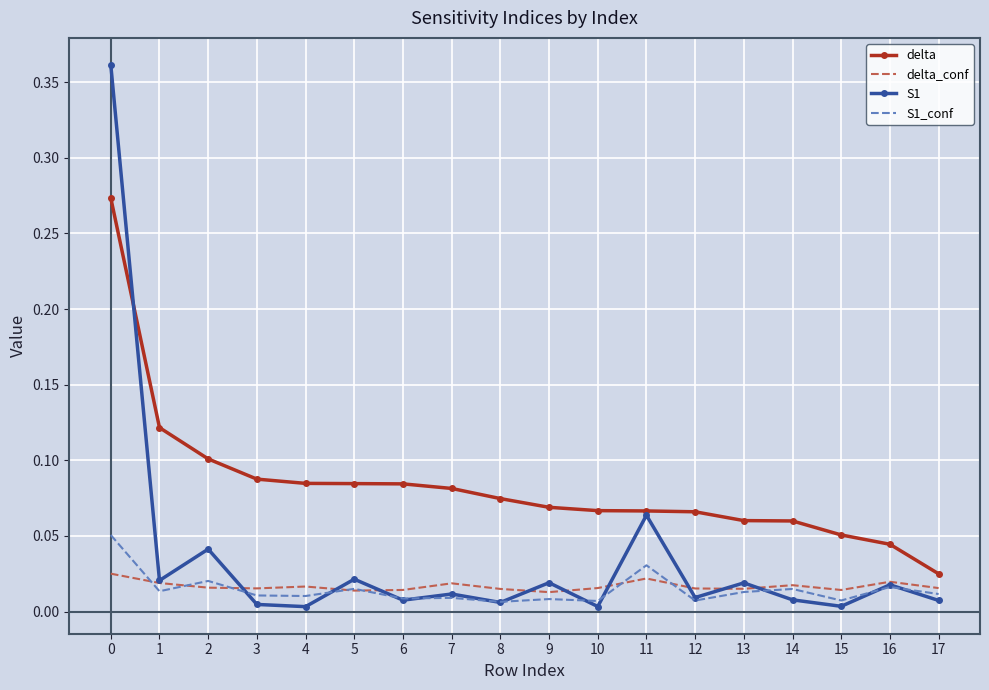

The delta series shows 0.0 at 10. True or false?

False